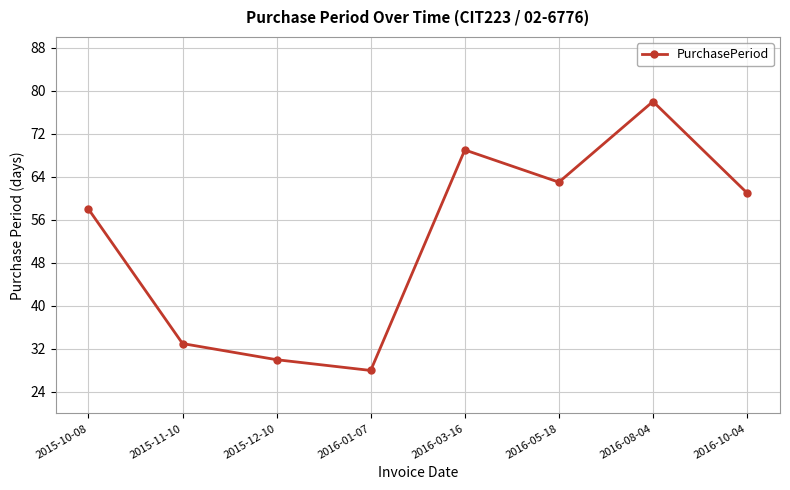

The value at 2015-11-10 is 33. True or false?

True